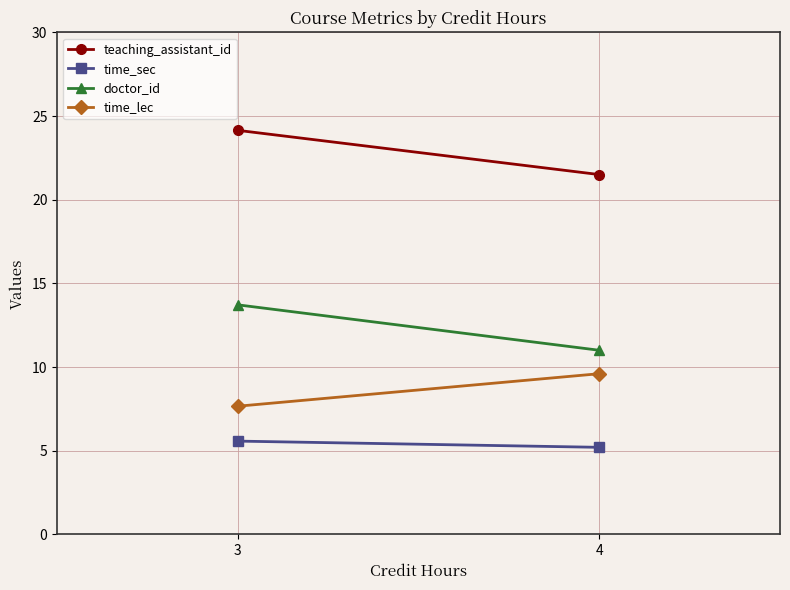

What value does the time_sec series have at 3?

5.6